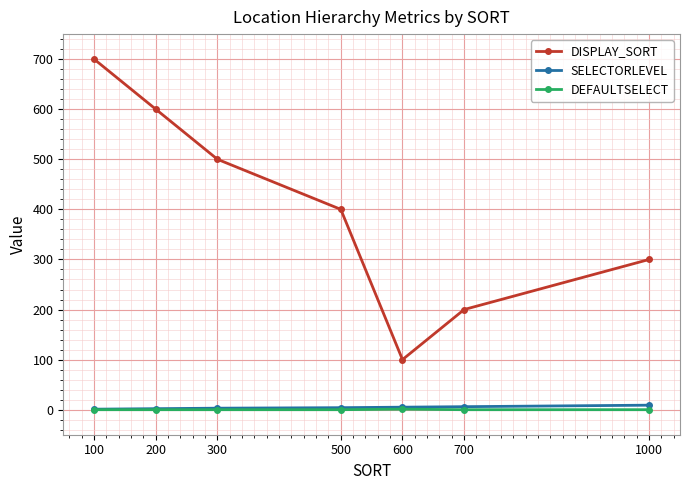

List the labels in order of DISPLAY_SORT value, smallest first.

600, 700, 1000, 500, 300, 200, 100